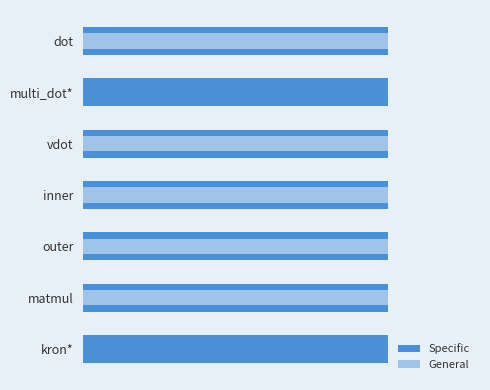

What is the sum of all General values?

5.0